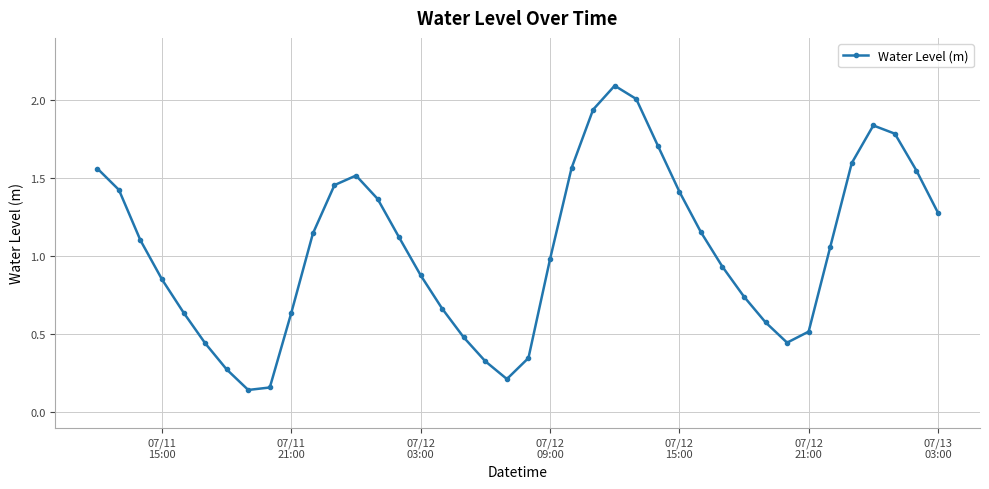

Count the number of data series in this chart.

1